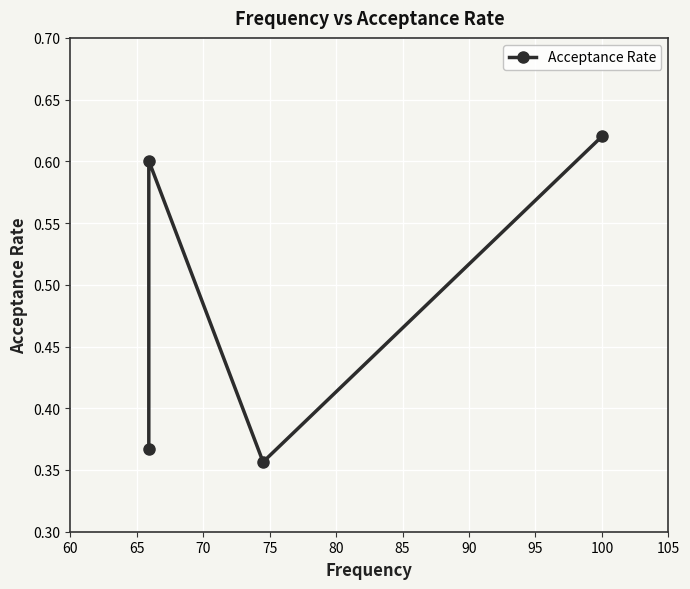

Is it true that the value at 70 is 0.4?

False